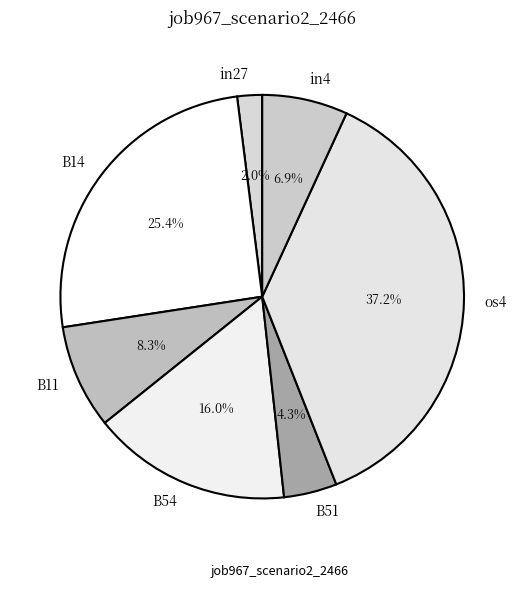

The B54 slice represents 27% of the pie. True or false?

False